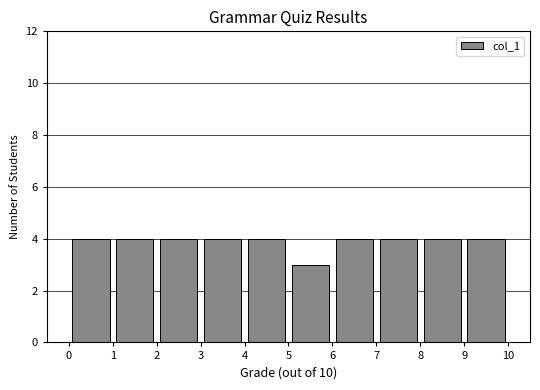

How tall is the bar that spans 8 to 9 on the x-axis? The values are not printed on the chart, so give them approximately, as read against the axis.

4